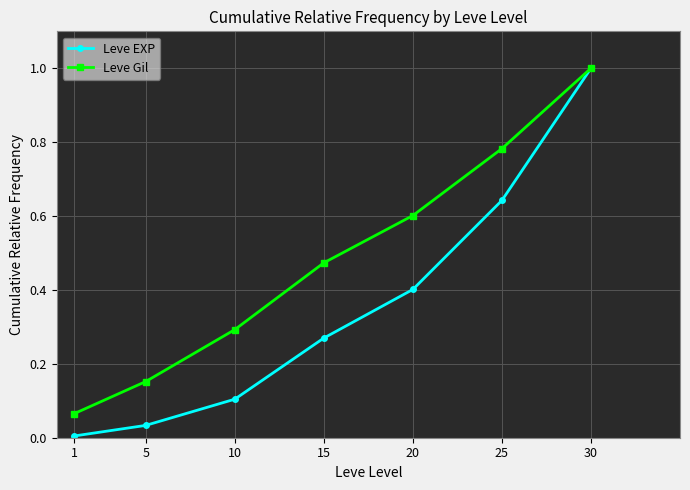

Is the value of Leve EXP at 10 greater than the value of Leve Gil at 1?

Yes